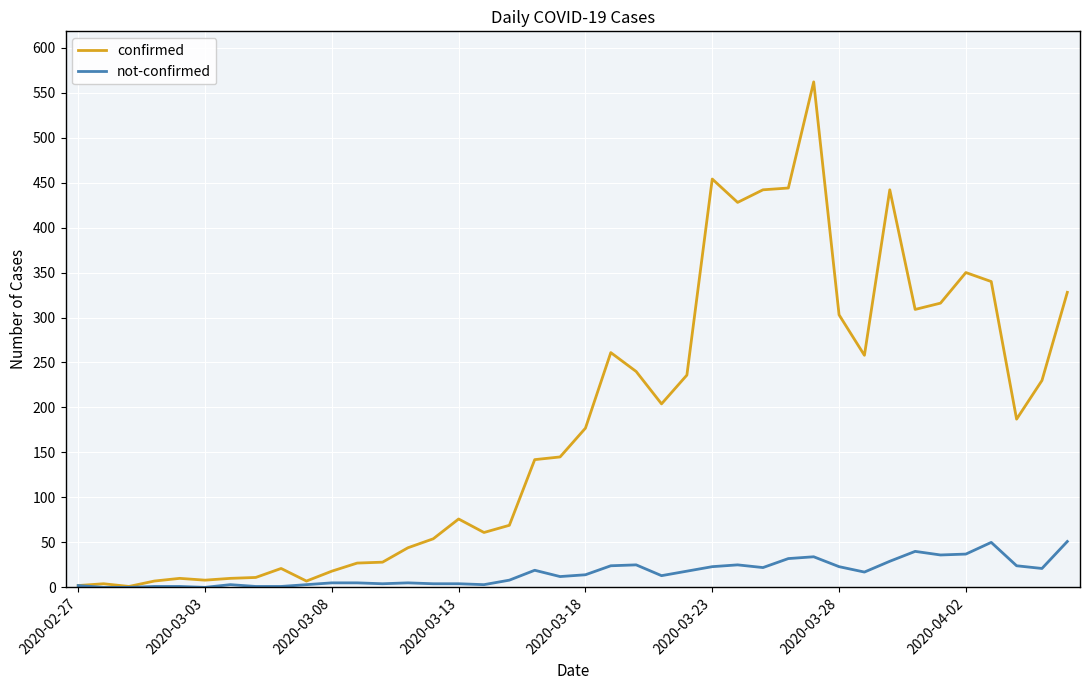

What is the maximum value for not-confirmed?

51